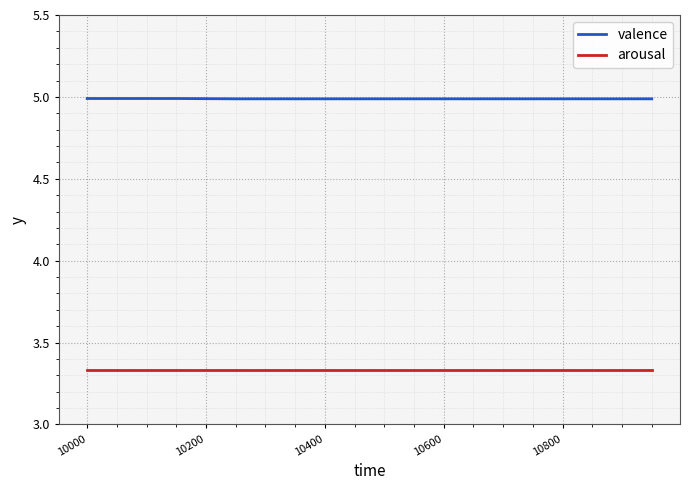

Which series has the largest total across all categories?

valence